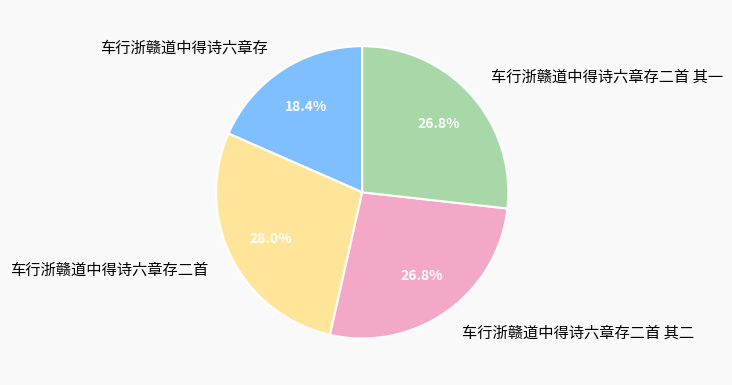

What portion of the pie excludes 车行浙赣道中得诗六章存?

81.6%